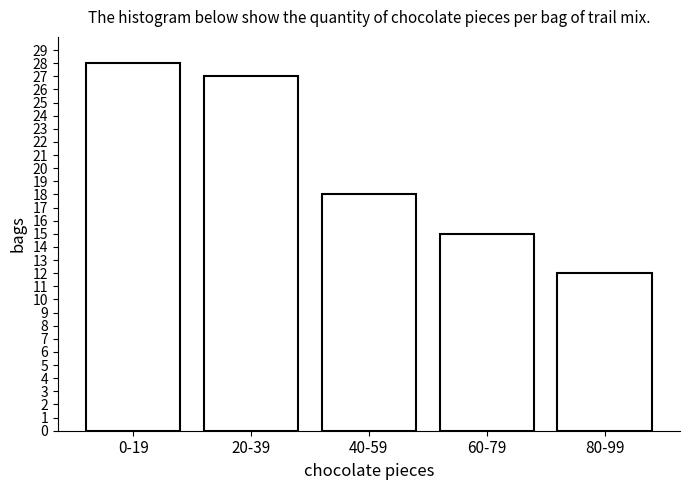

Reading right to left, what are all the values shown in this chart?

12	15	18	27	28